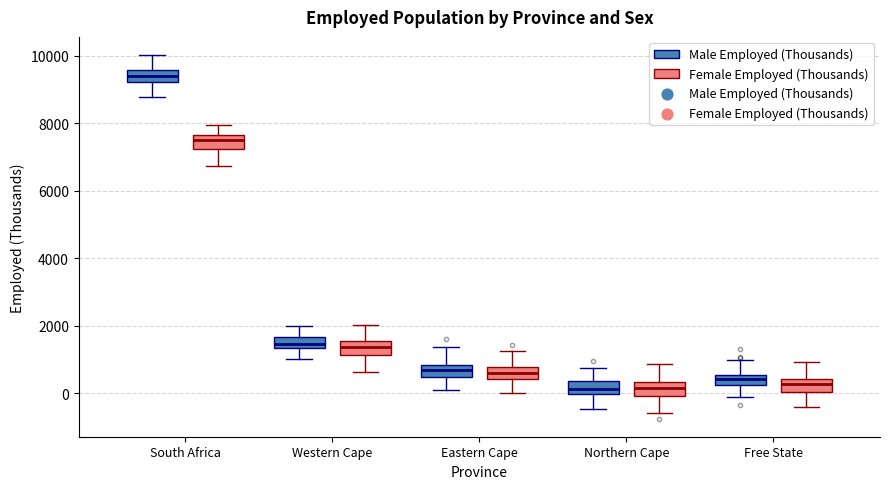

Where is the lower edge of the box for South Africa (Male Employed (Thousands)) on the y-axis? The values are not printed on the chart, so give them approximately, as read against the axis.

9200